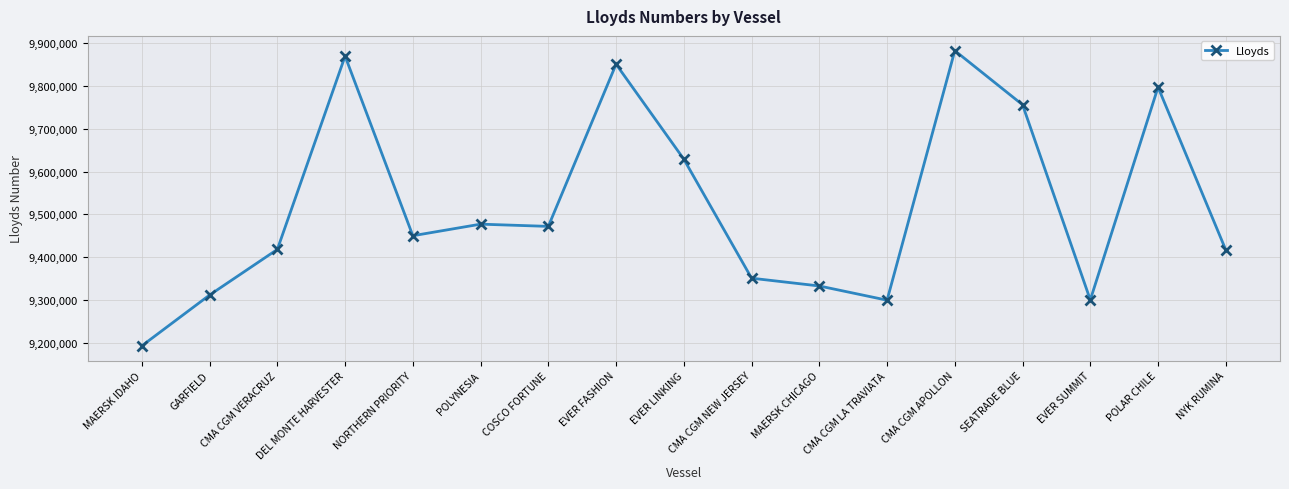

What is the difference between the values at NORTHERN PRIORITY and MAERSK IDAHO?

257049